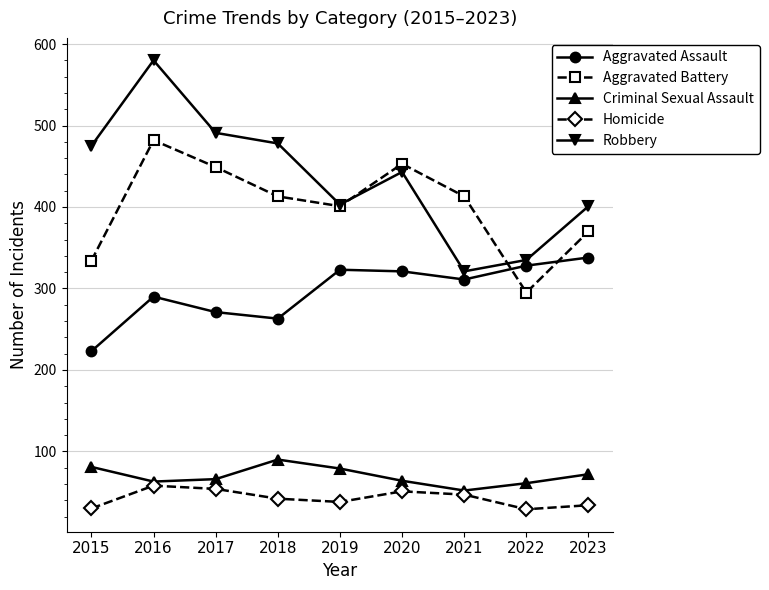

Is the value of Homicide at 2021 greater than the value of Criminal Sexual Assault at 2019?

No